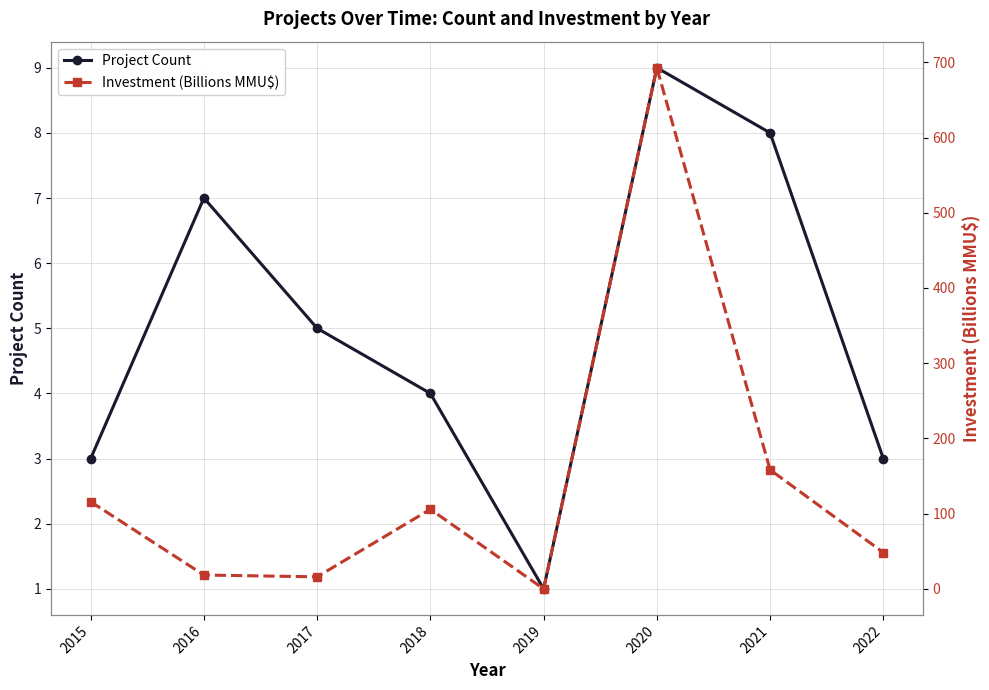

How many data points in Project Count are above 5?

3